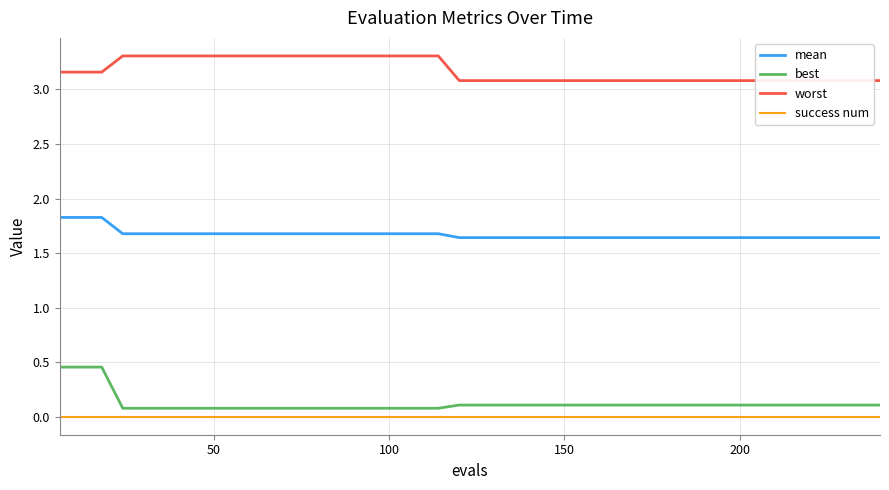

What is the greatest value displayed?

3.3